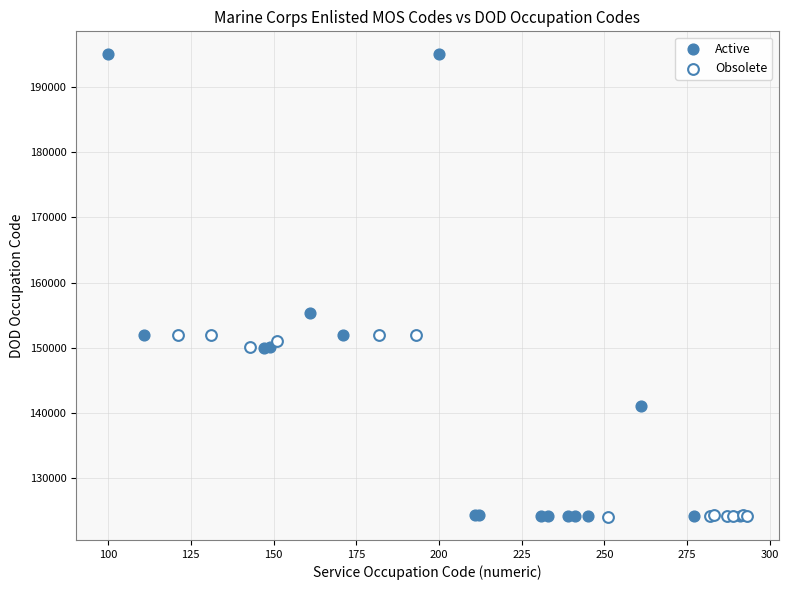

Which series has the largest Y range (max minus min)?

Active